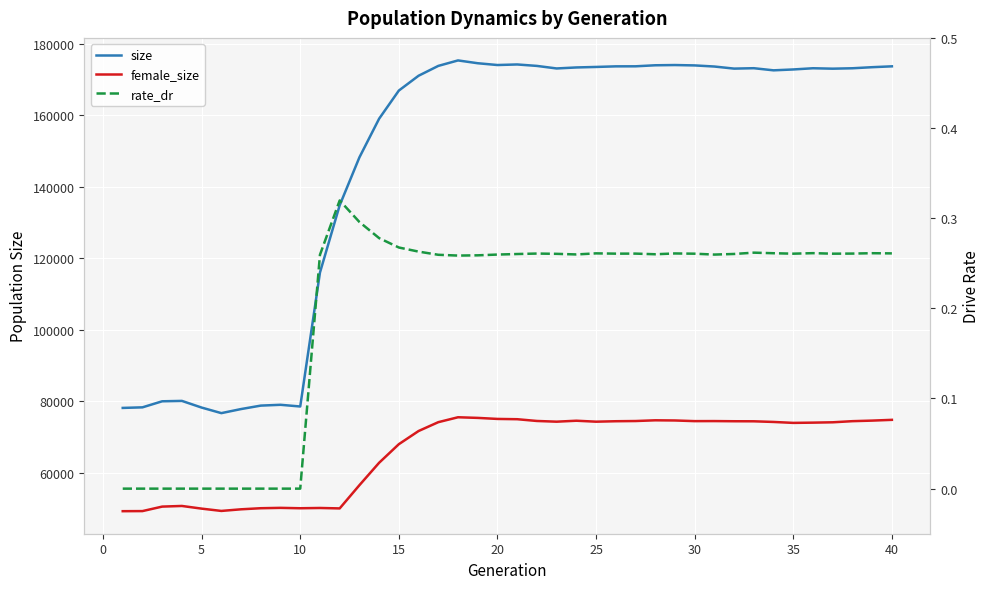

In female_size, how many points are lower than both neighbors (excluding endpoints)?

7